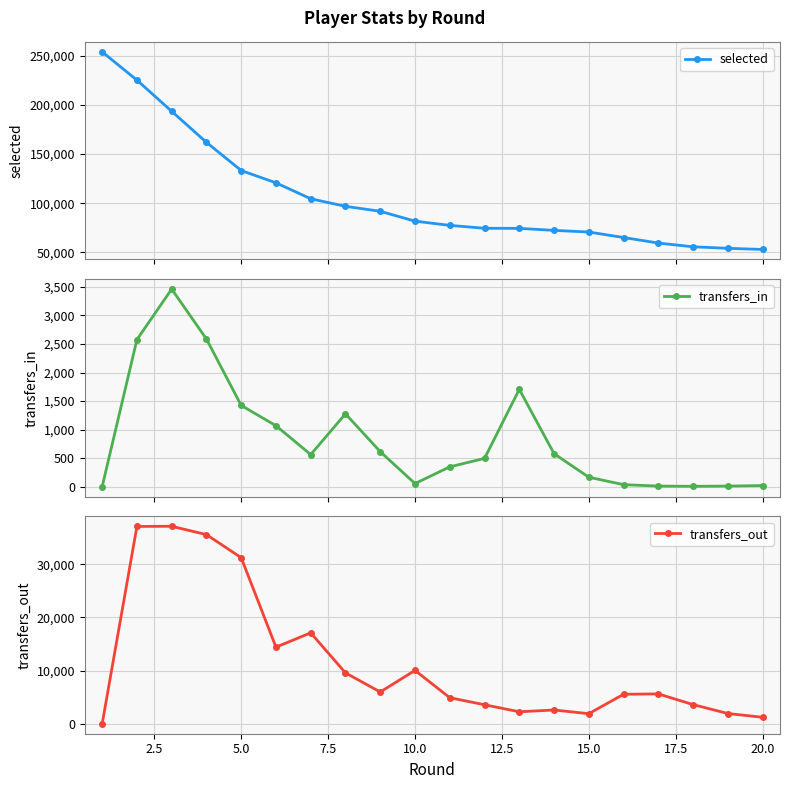

What are all the series names shown in the legend?

selected, transfers_in, transfers_out